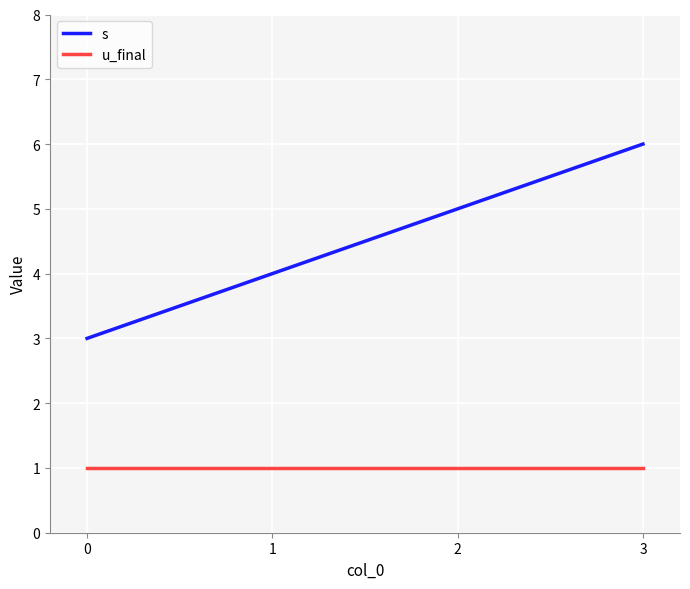

Reading left to right, what are all the values shown in this chart?

s: 0=3	1=4	2=5	3=6
u_final: 0=1	1=1	2=1	3=1